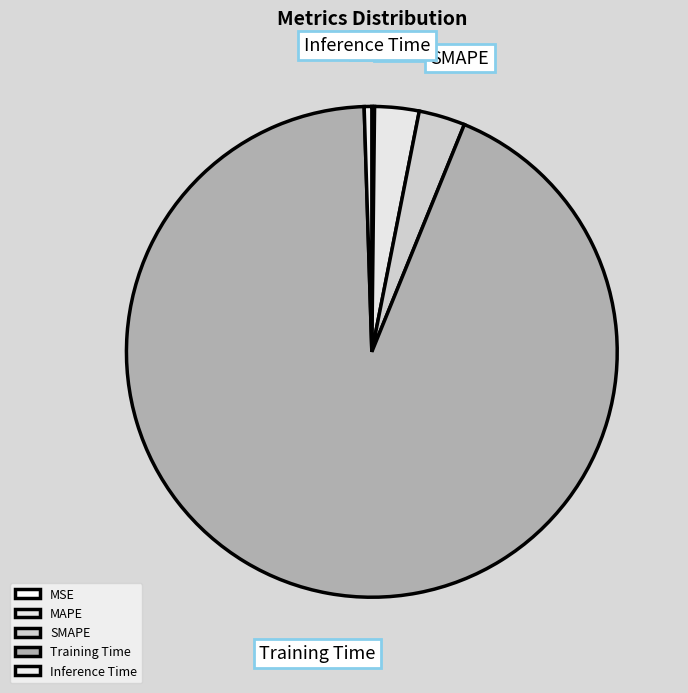

Combined, do Inference Time and SMAPE account for over 50%?

No